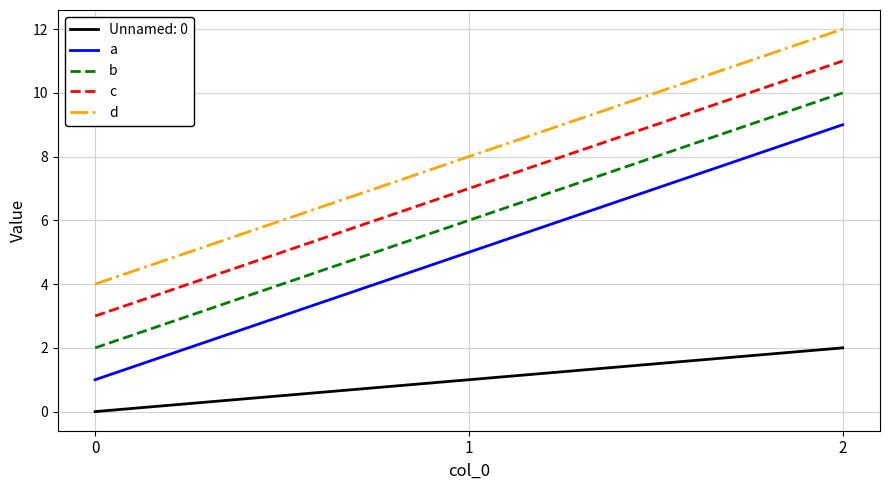

Is the value of c at 0 greater than the value of a at 1?

No